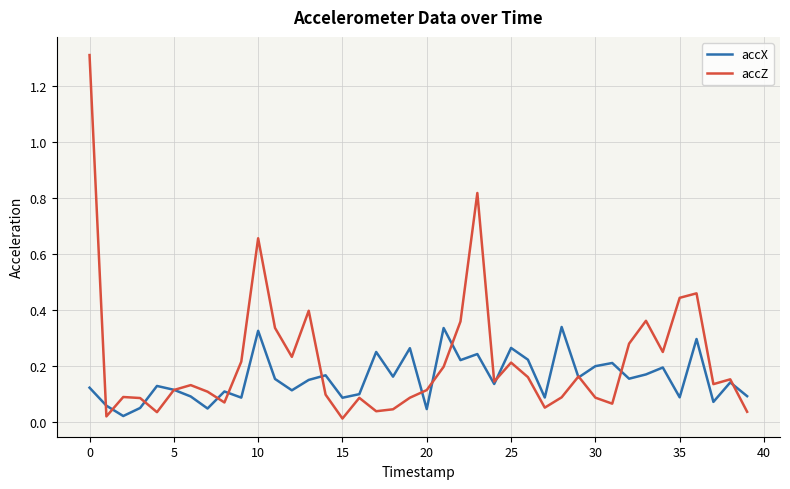

List the series in order of their peak value, lowest first.

accX, accZ